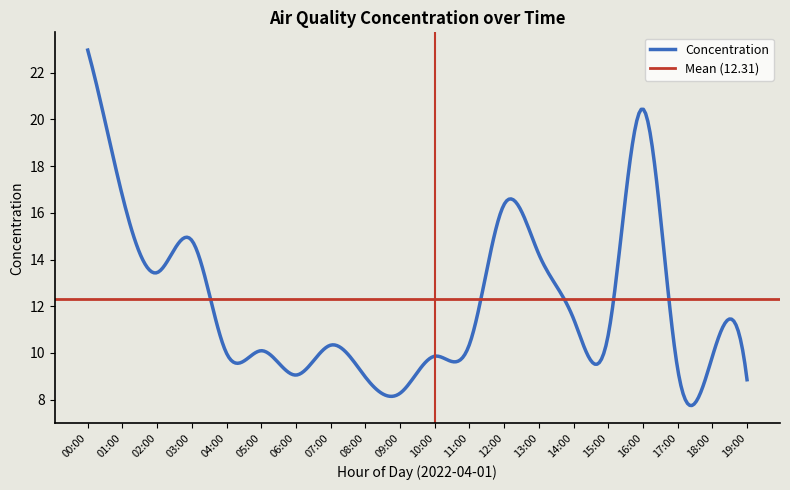

Rank the categories by value from lowest to highest.

09:00, 19:00, 08:00, 06:00, 17:00, 18:00, 10:00, 04:00, 05:00, 07:00, 11:00, 15:00, 14:00, 02:00, 13:00, 03:00, 12:00, 01:00, 16:00, 00:00